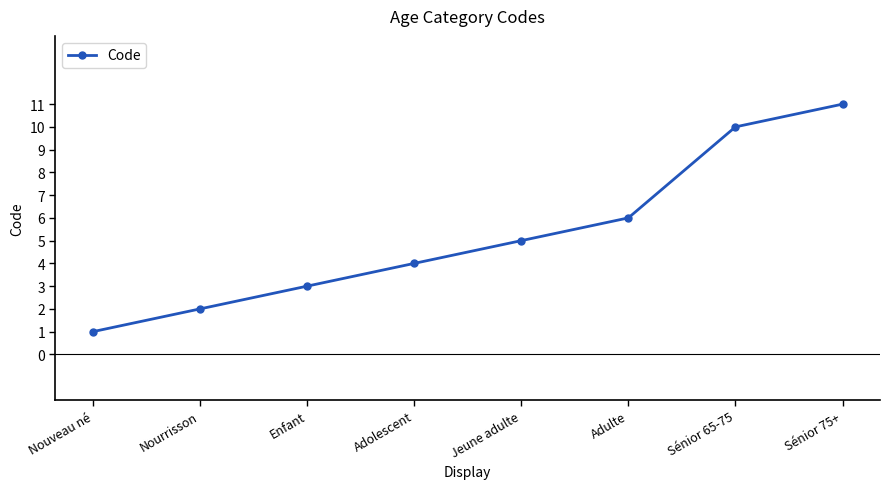

Rank the categories by value from lowest to highest.

Nouveau né, Nourrisson, Enfant, Adolescent, Jeune adulte, Adulte, Sénior 65-75, Sénior 75+